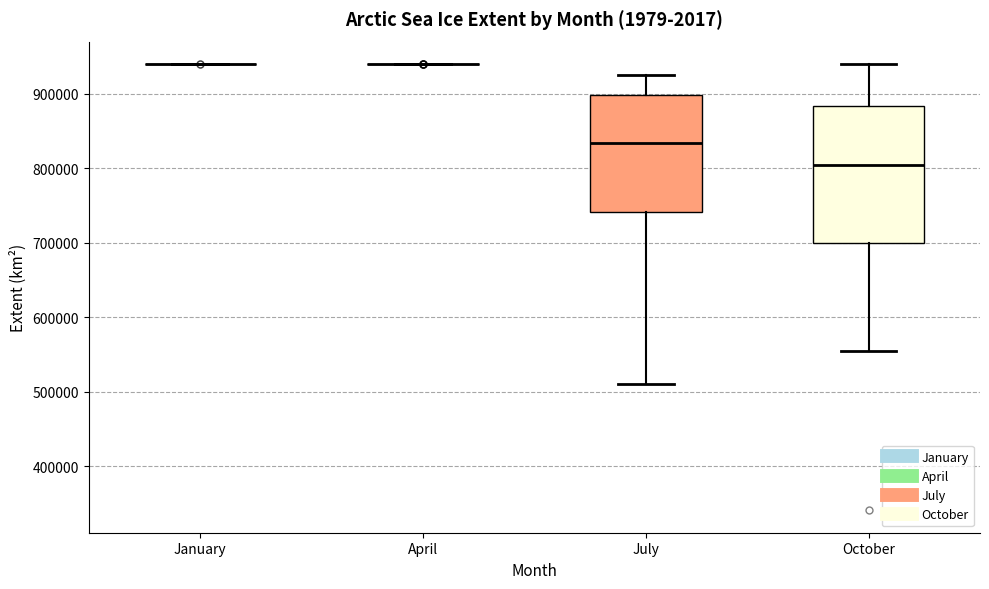

Reading left to right, read every box against the y-axis: the position of its median line, the range the box covers, and the ends of its whiskers. The values are not printed on the chart, so give them approximately, as read against the axis.

January: box collapsed to a line at 940000, whiskers 940000 to 940000
April: box collapsed to a line at 940000, whiskers 940000 to 940000
July: median 830000, box 740000 to 900000, whiskers 510000 to 930000
October: median 800000, box 700000 to 880000, whiskers 550000 to 940000